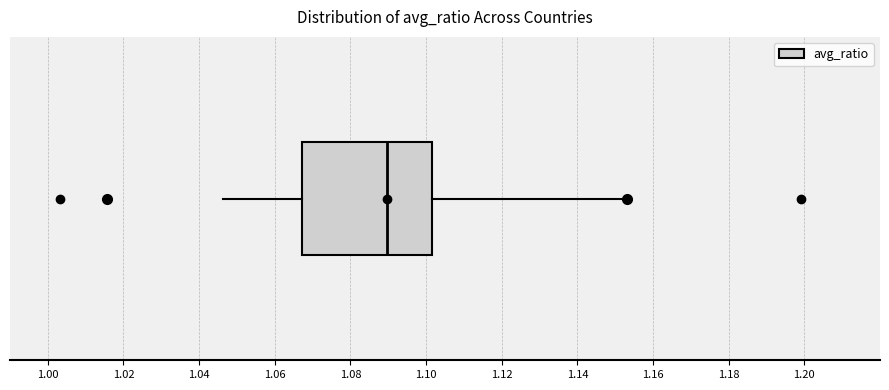

Where does the median line of the box sit on the x-axis? The values are not printed on the chart, so give them approximately, as read against the axis.

1.090